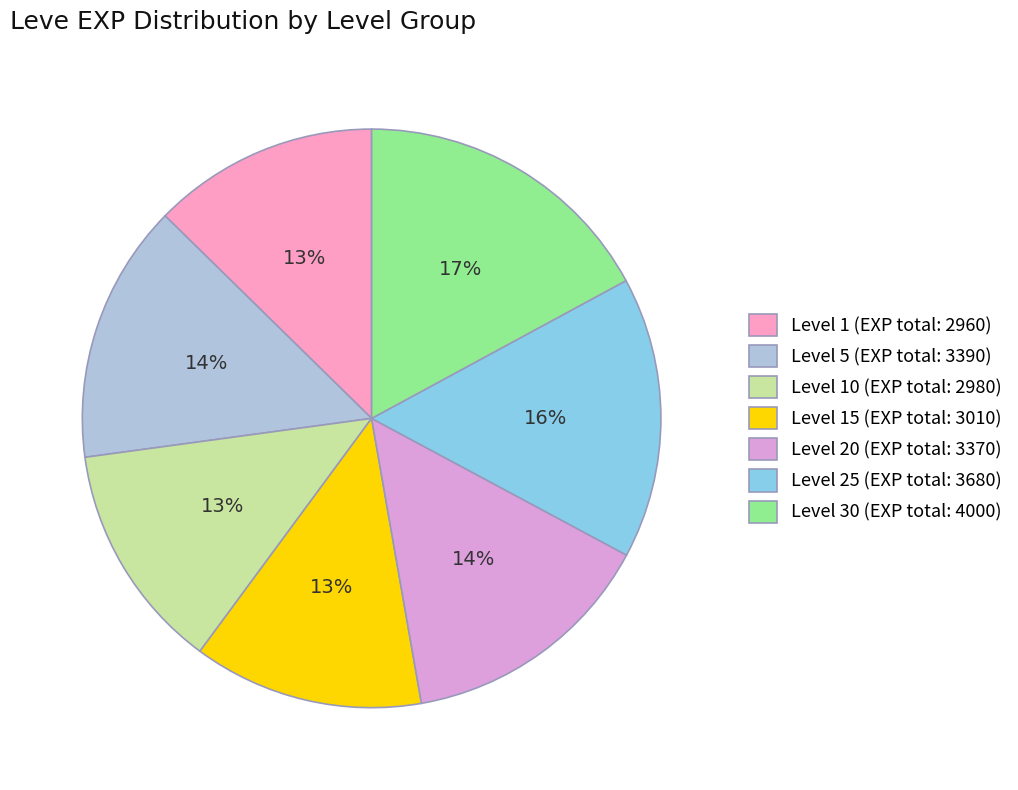

True or false: Level 5 (EXP total: 3390) accounts for 14% of the total.

True